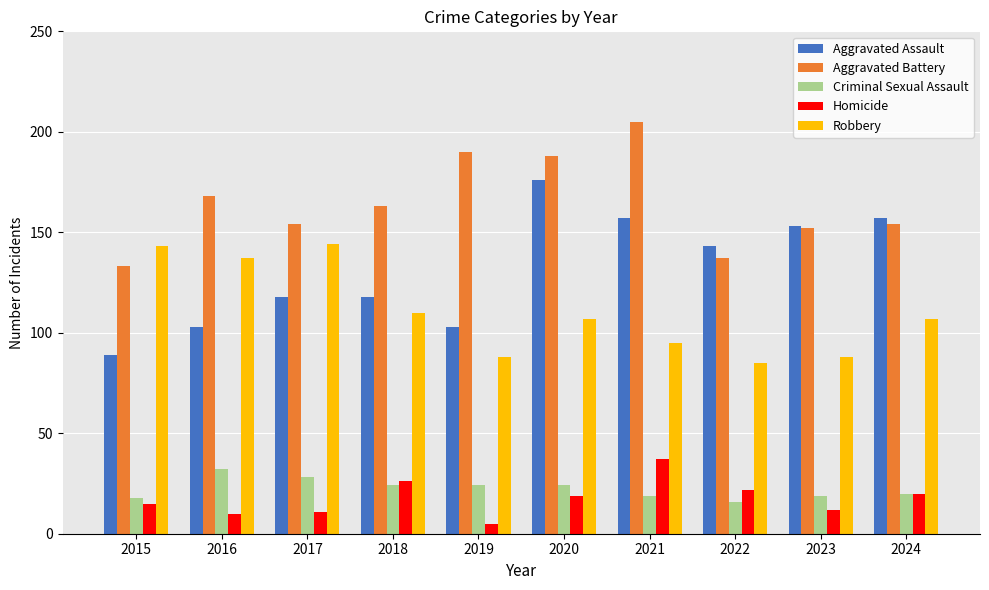

True or false: Aggravated Assault has a value of 157 at 2024.

True